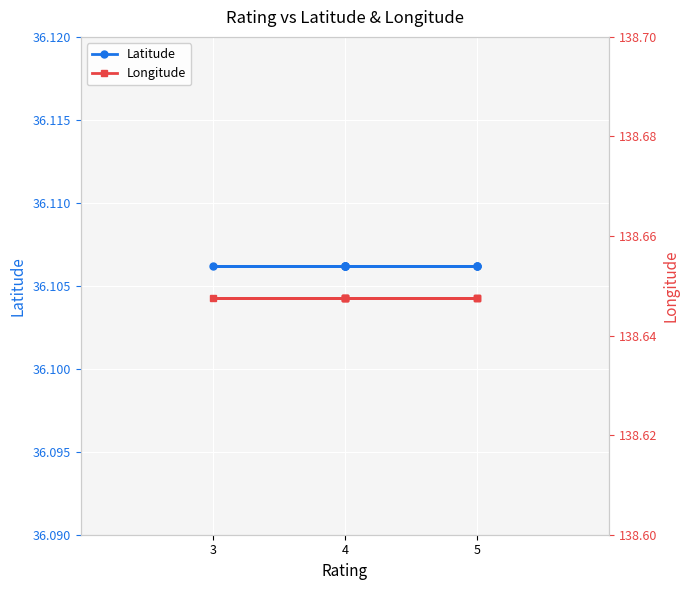

Which series changed the most between 4 and 3?

Latitude